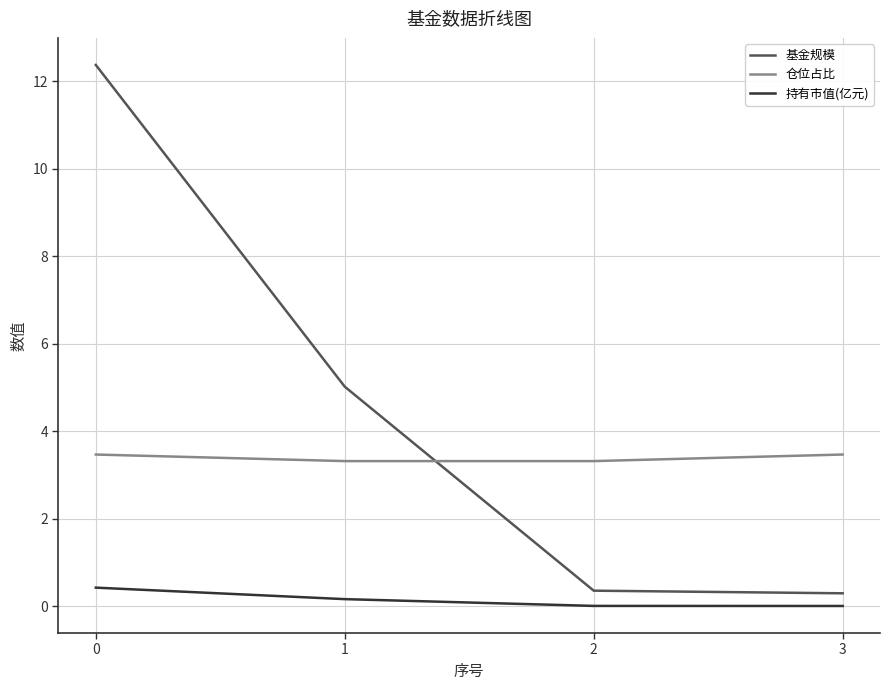

True or false: 基金规模 and 持有市值(亿元) cross at least once.

False